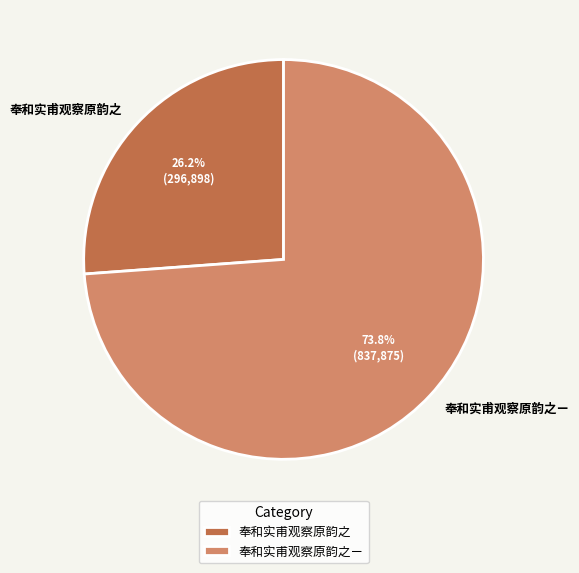

To the nearest percent, what is the combined percentage of 奉和实甫观察原韵之ㄧ and 奉和实甫观察原韵之?

100%